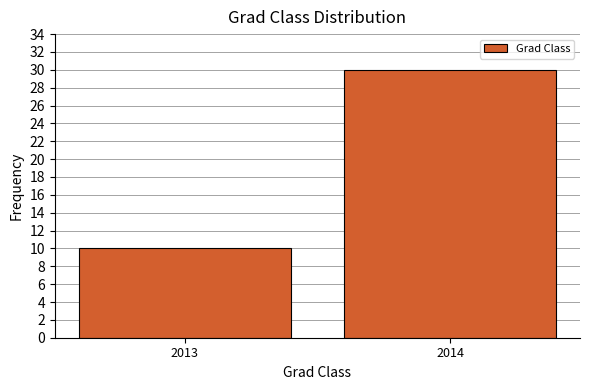

Reading right to left, list all the values displayed in this chart.

30	10